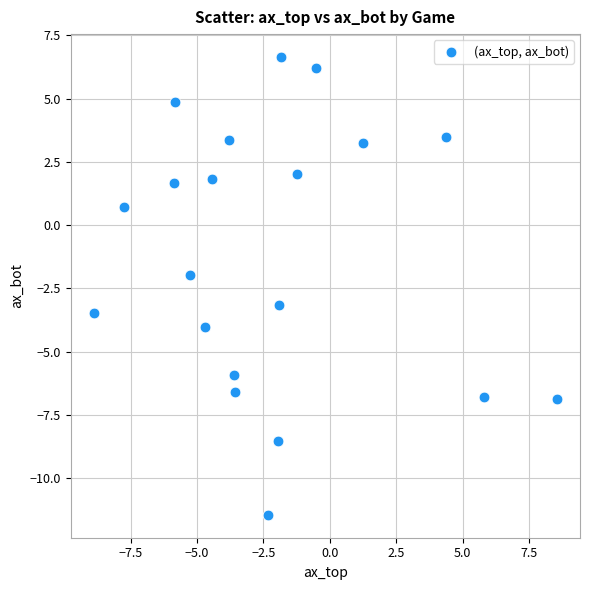

What is the range of X values (max minus min)?

17.4